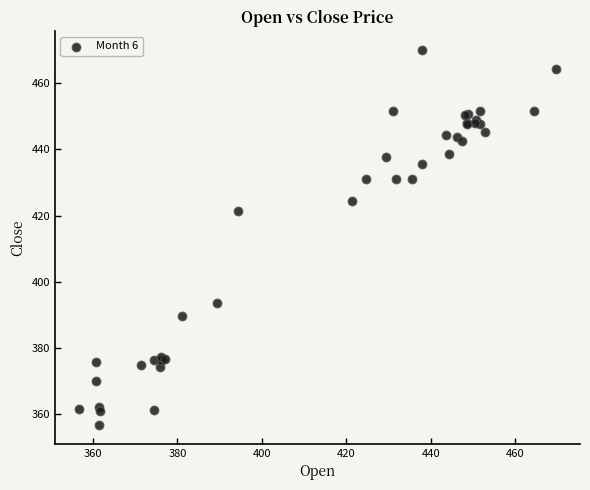

What Y value in the scatter plot is closest to 413?

421.3